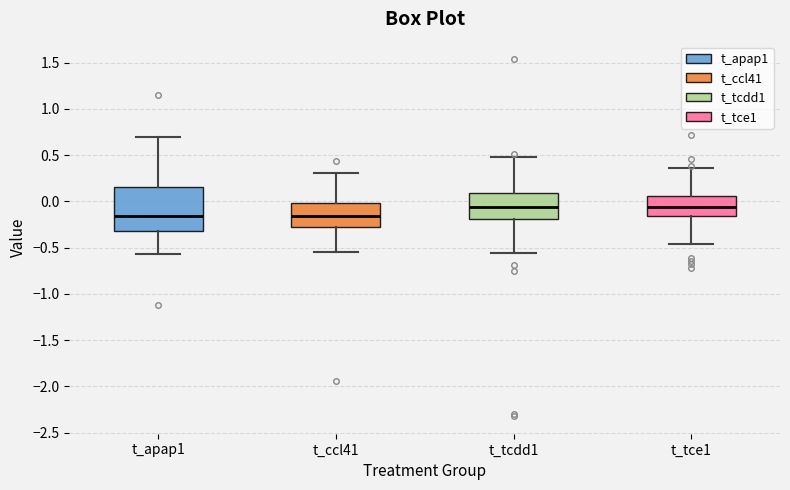

Which box is the tallest, from its lower edge to its upper edge?

t_apap1